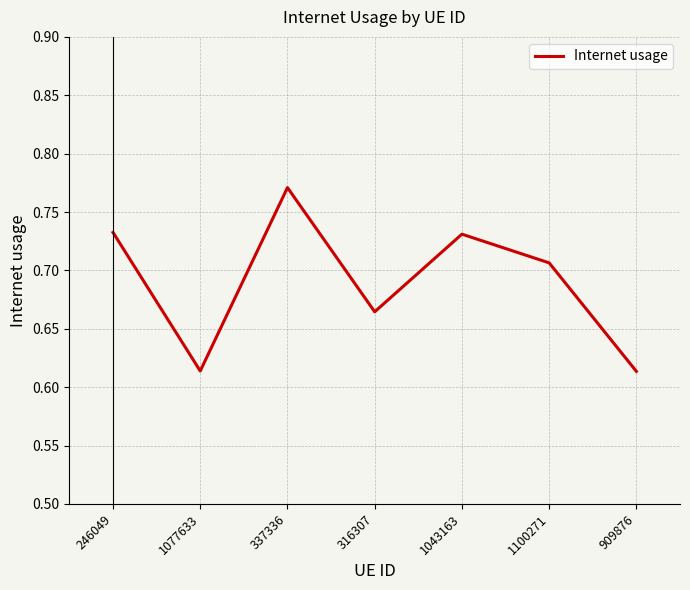

True or false: the data shows 1.3 at 1100271.

False